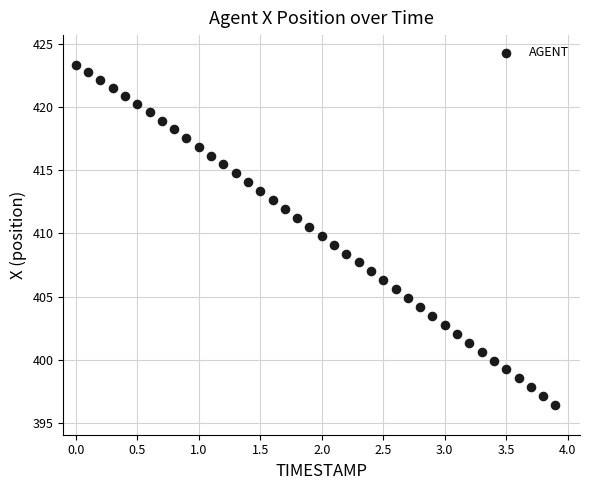

What is the range of X values (max minus min)?

3.9